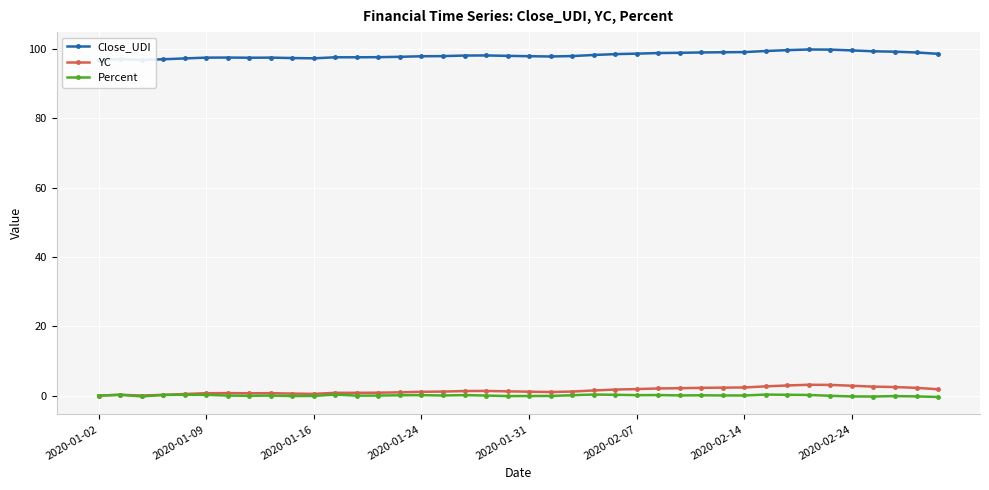

At 38, list the series in order from largest to smallest.

Close_UDI, YC, Percent